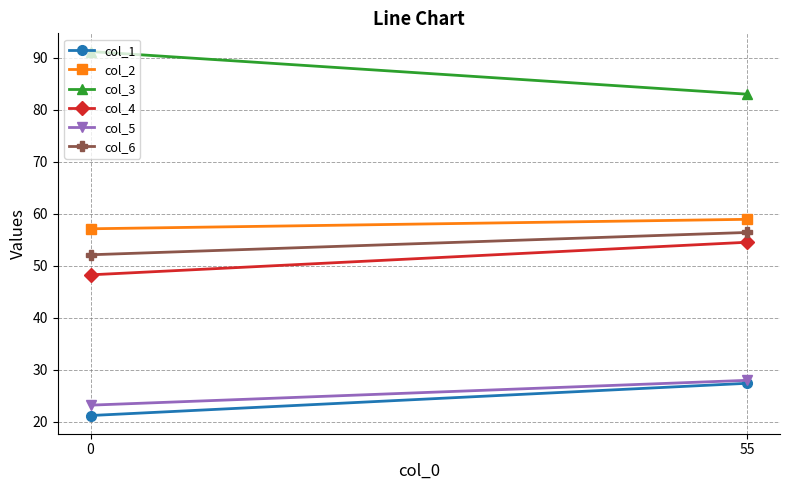

What is the difference between the col_2 values at 55 and 0?

1.8